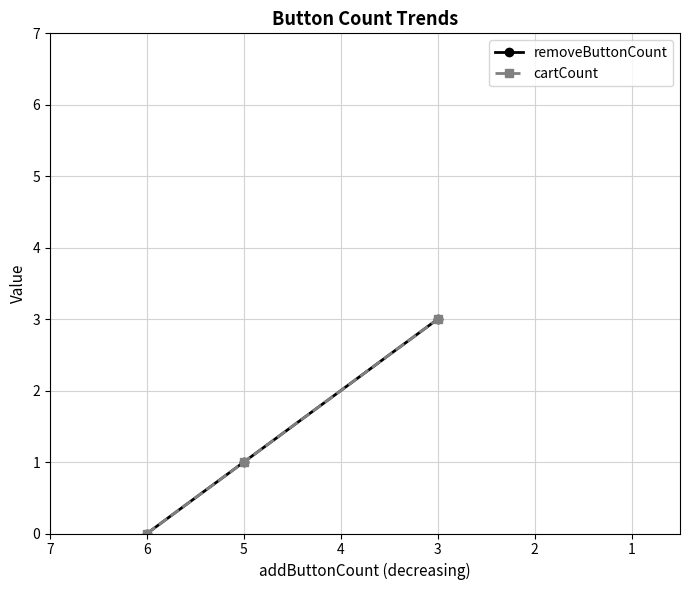

Rank the series by their maximum value, from highest to lowest.

removeButtonCount, cartCount